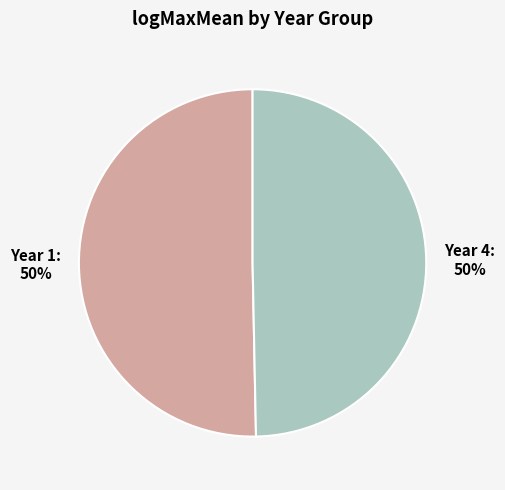

To the nearest percent, what is the average slice percentage?

50%